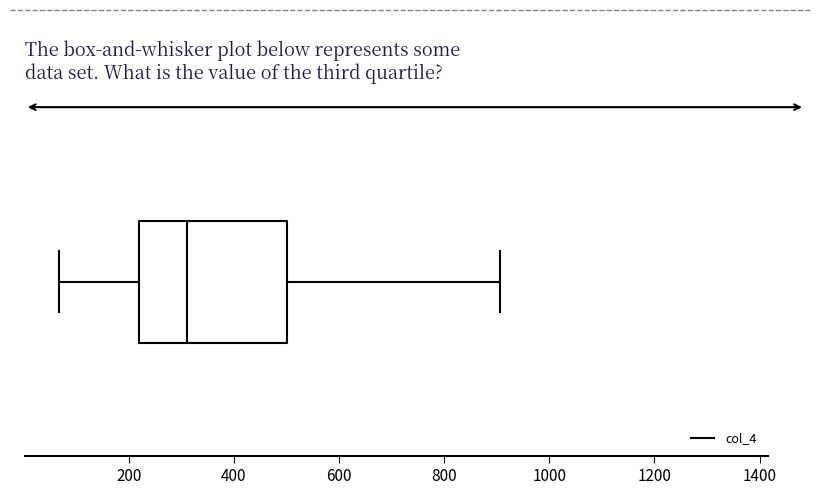

Where does the median line of the box sit on the x-axis? The values are not printed on the chart, so give them approximately, as read against the axis.

320